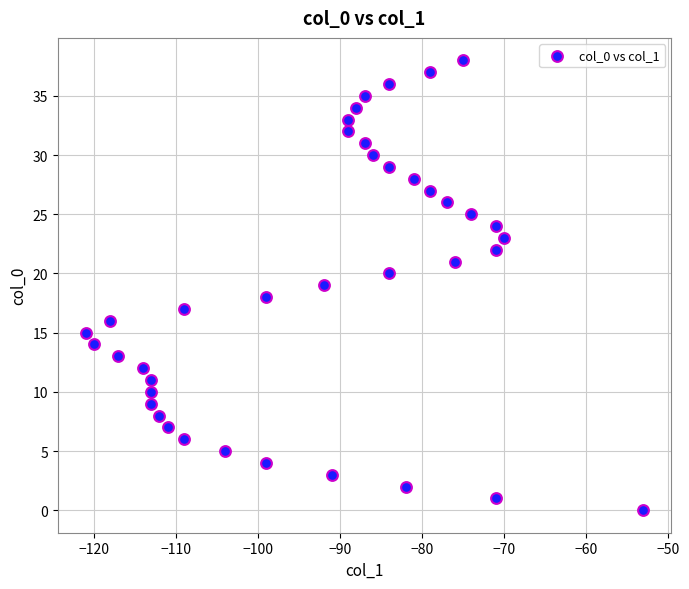

What is the range of X values (max minus min)?

68